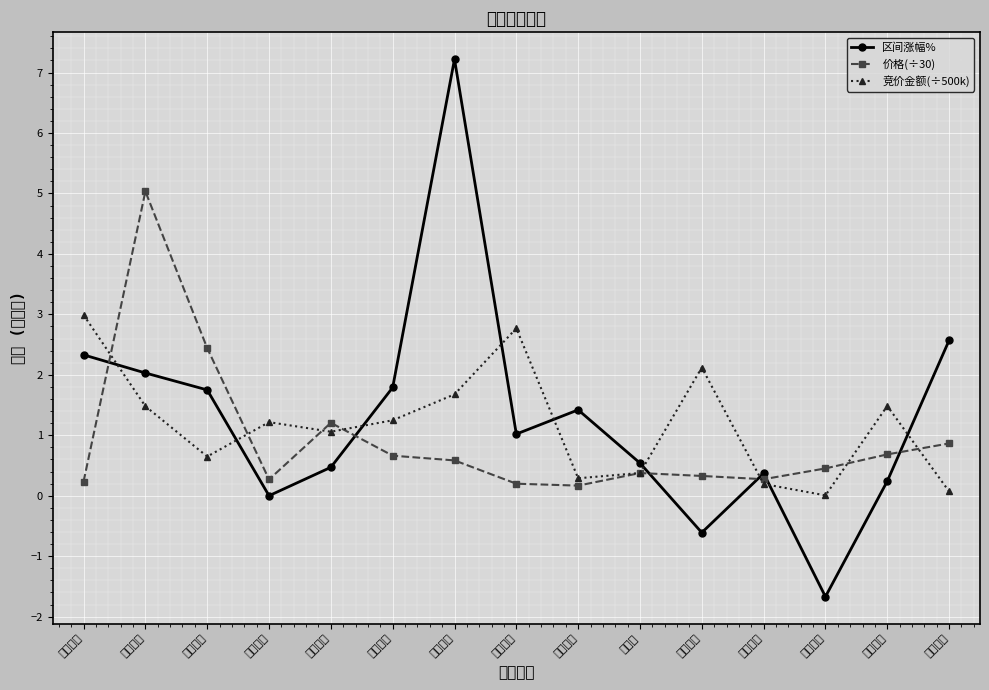

What are all the series names shown in the legend?

区间涨幅%, 价格(÷30), 竞价金额(÷500k)